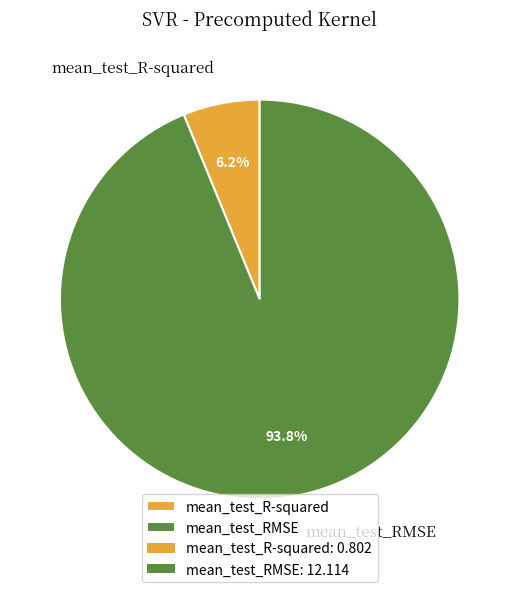

How many slices are in this pie chart?

2